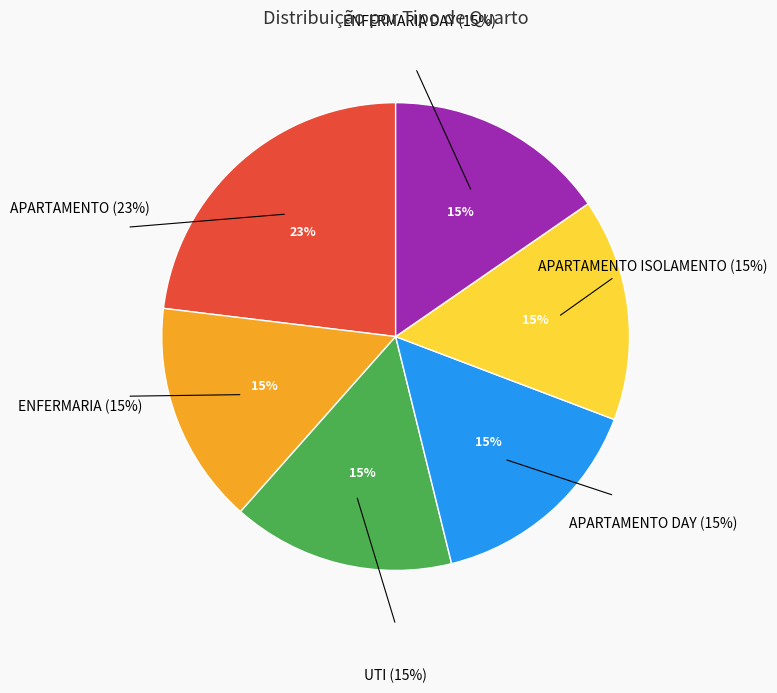

Is it true that UTI is 21% of the pie?

False